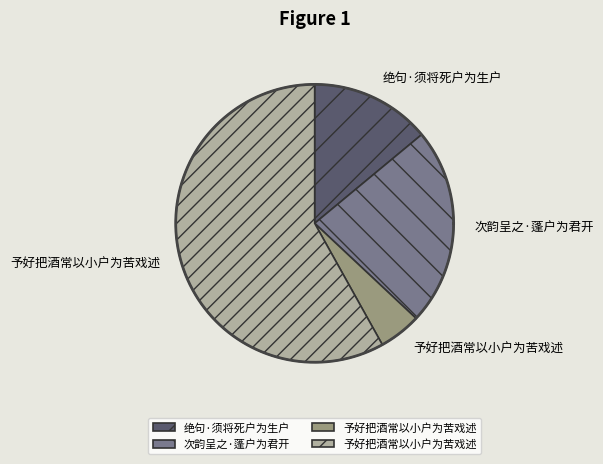

To the nearest percent, what is the difference between the 次韵呈之·蓬户为君开 and 予好把酒常以小户为苦戏述 slice percentages?

35%